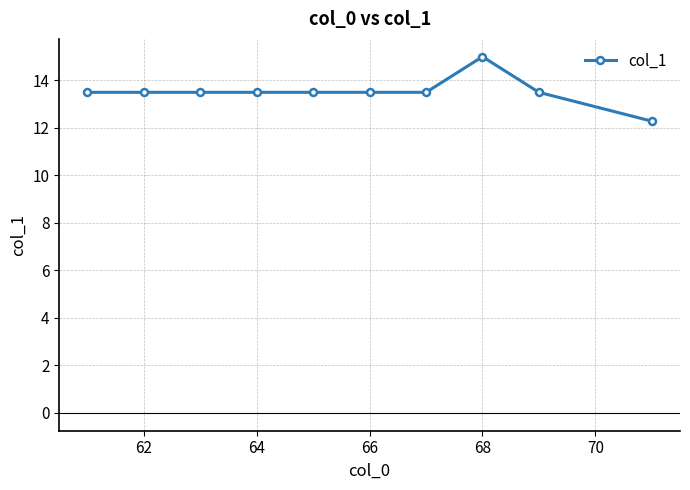

What is the greatest value displayed?

15.0